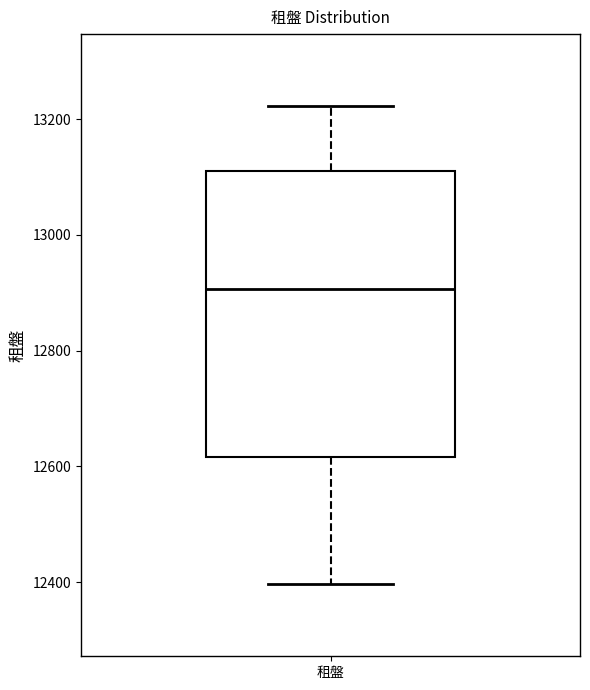

Transcribe this box plot: give where the median line is, the range the box spans, and where the two whiskers end, as read against the y-axis. The values are not printed on the chart, so give them approximately, as read against the axis.

median 12900, box 12620 to 13100, whiskers 12400 to 13220